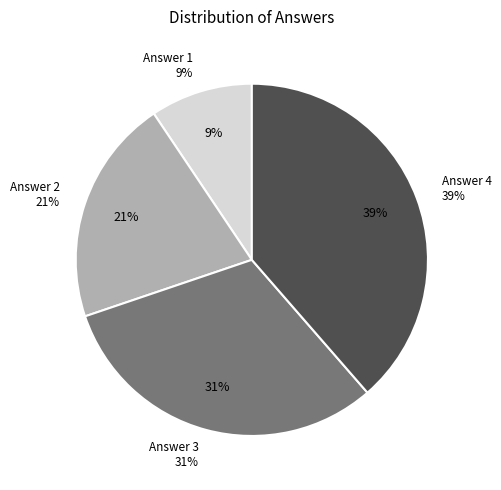

To the nearest percent, what is the combined percentage of 1 and 3?

40%